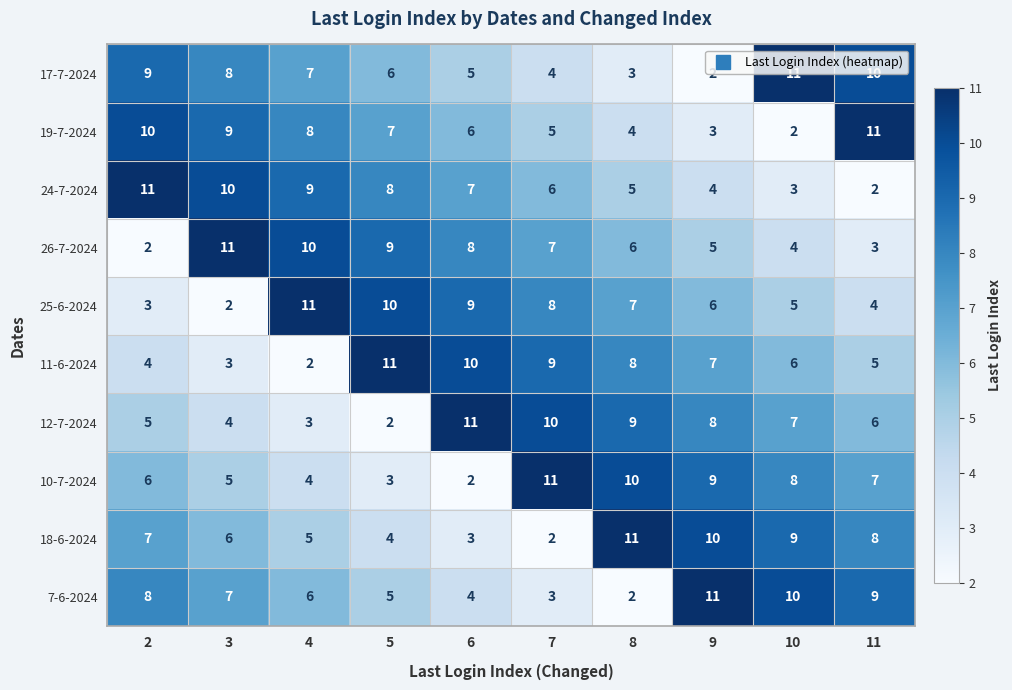

Is it true that 25-6-2024 equals 2 at 9?

False